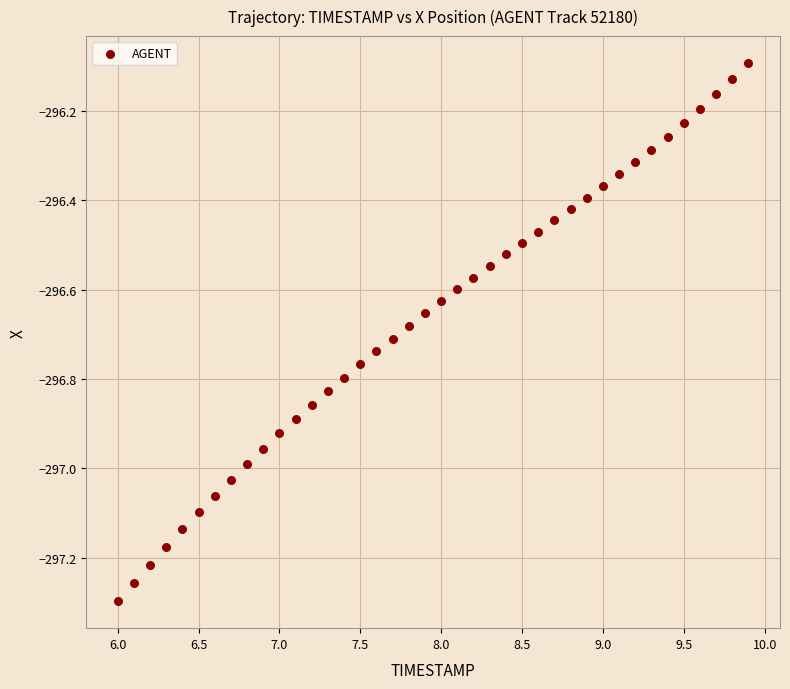

What is the range of Y values (max minus min)?

1.2